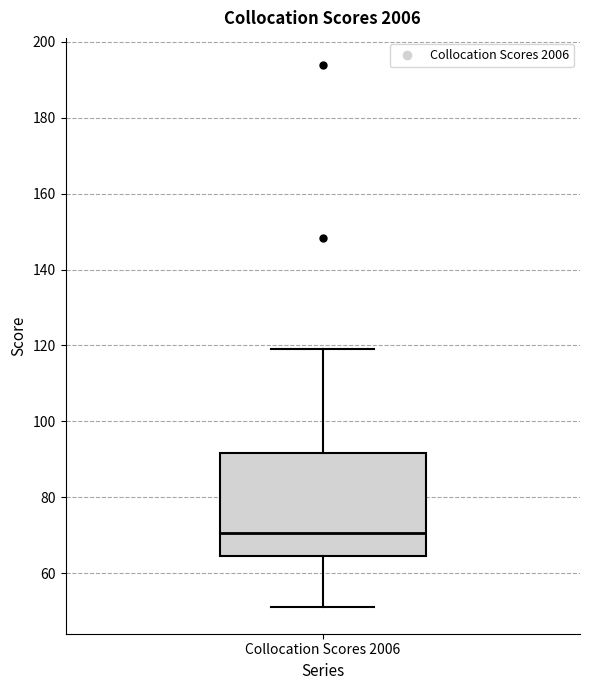

Transcribe this box plot: give where the median line is, the range the box spans, and where the two whiskers end, as read against the y-axis. The values are not printed on the chart, so give them approximately, as read against the axis.

median 70, box 64 to 92, whiskers 52 to 118